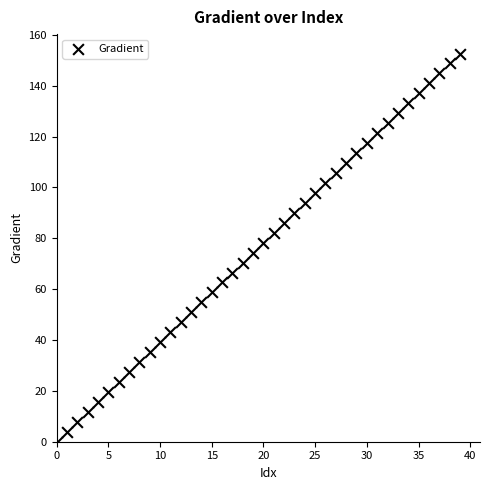

What is the range of Y values (max minus min)?

152.6